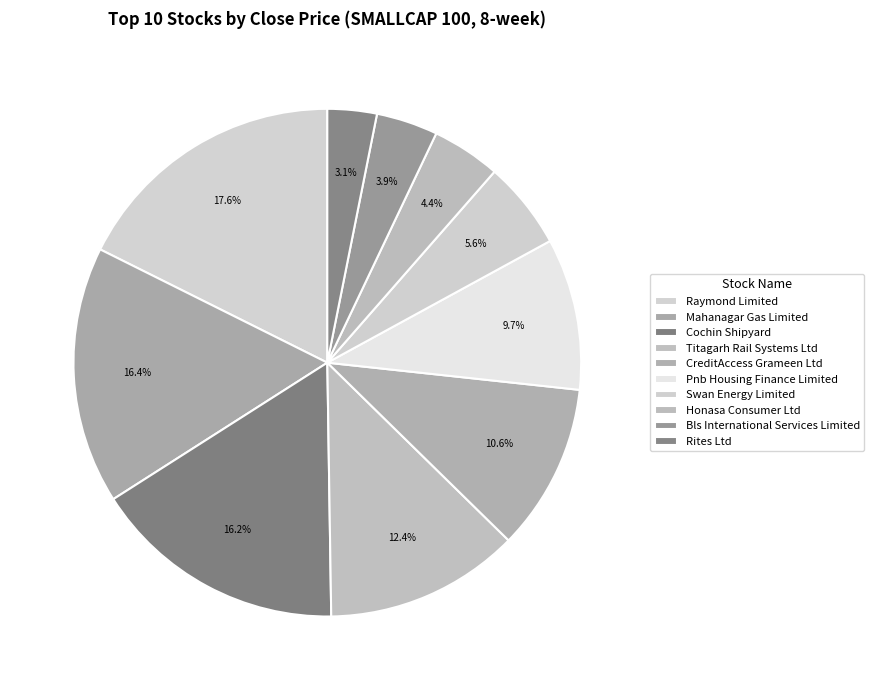

Is it true that Bls International Services Limited is 1% of the pie?

False